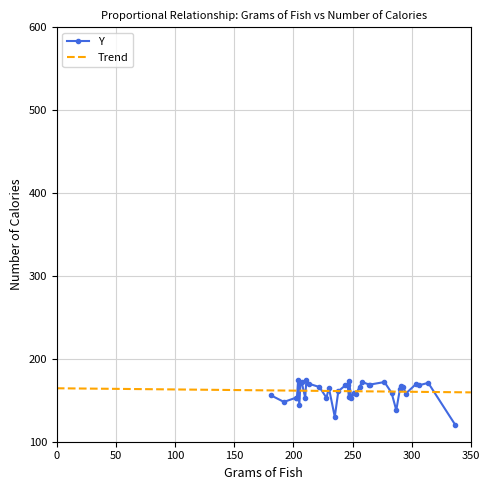

What is the difference between the values at 230 and 337?

45